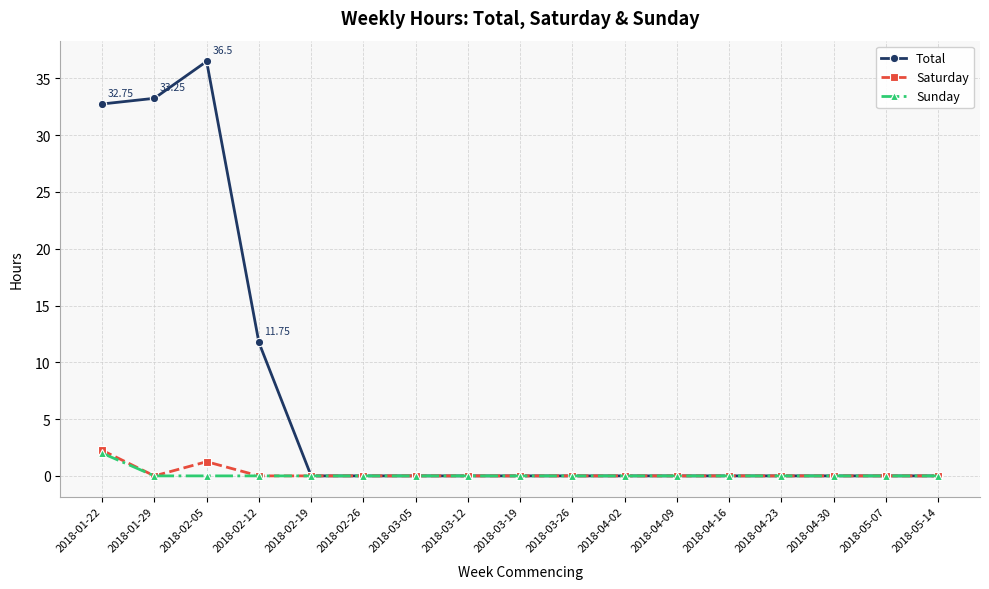

What is the maximum value shown in the chart?

36.5